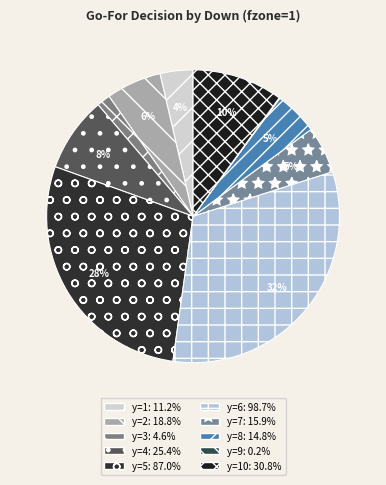

Rank the categories by value from highest to lowest.

y=6, y=5, y=10, y=4, y=2, y=7, y=8, y=1, y=3, y=9